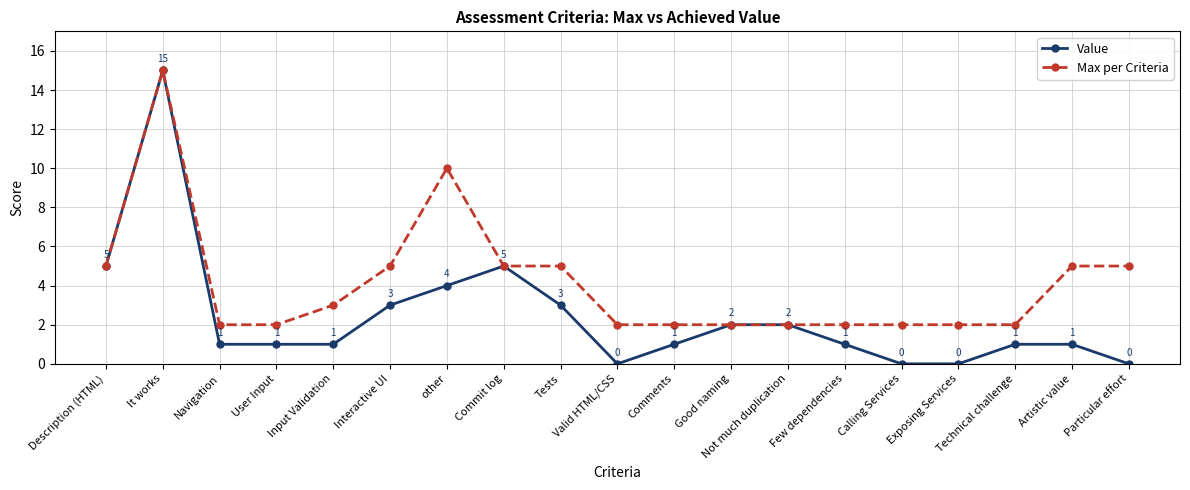

How many lines are shown in the chart?

2